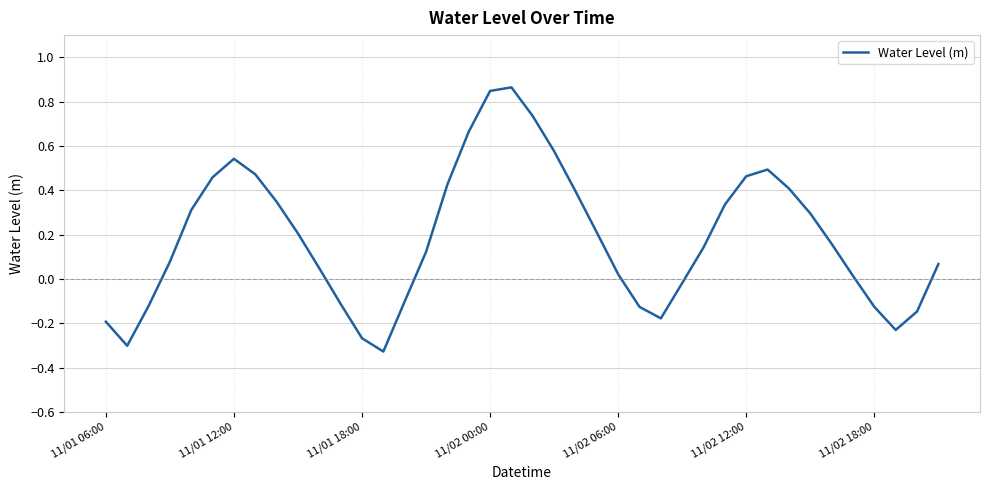

How many interior local peaks (higher than both neighbors) does the data have?

3